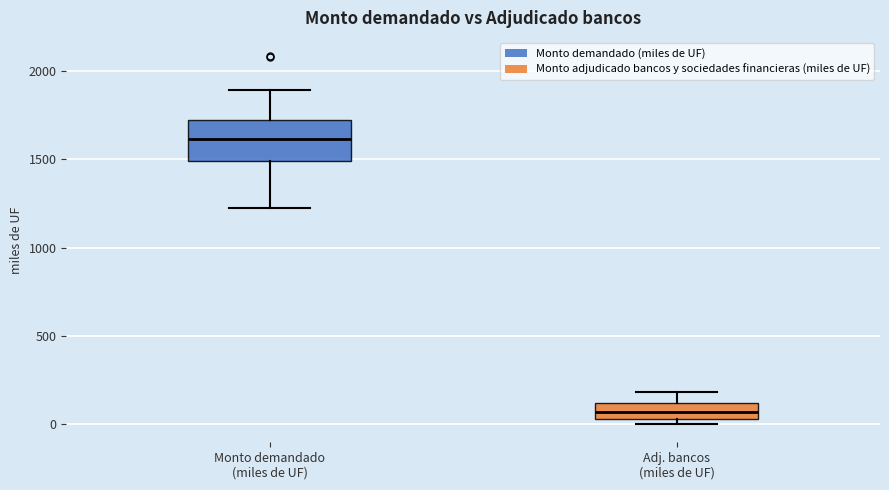

Comparing the boxes themselves (not the whiskers), which one is the tallest?

Monto demandado (miles de UF)